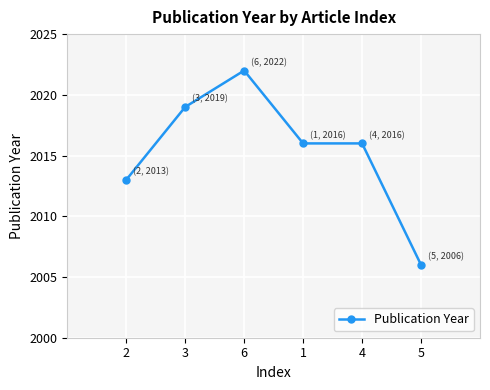

What is the value of the 2nd point from the left?

2019